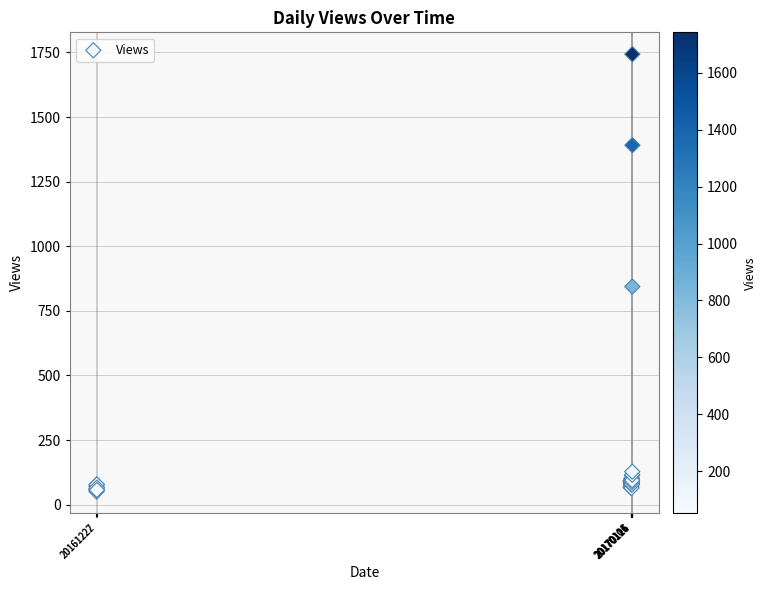

What Y value in the scatter plot is closest to 897?

844